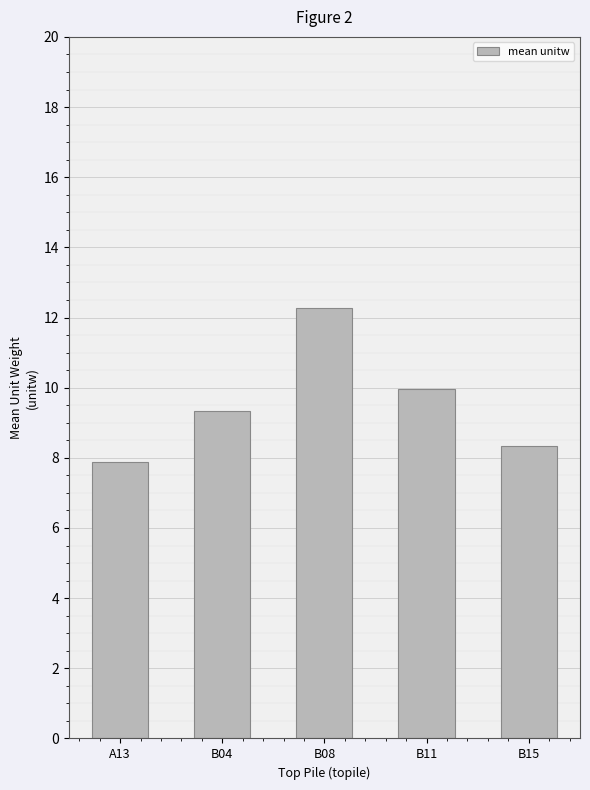

Count the number of values greater than 9.

3